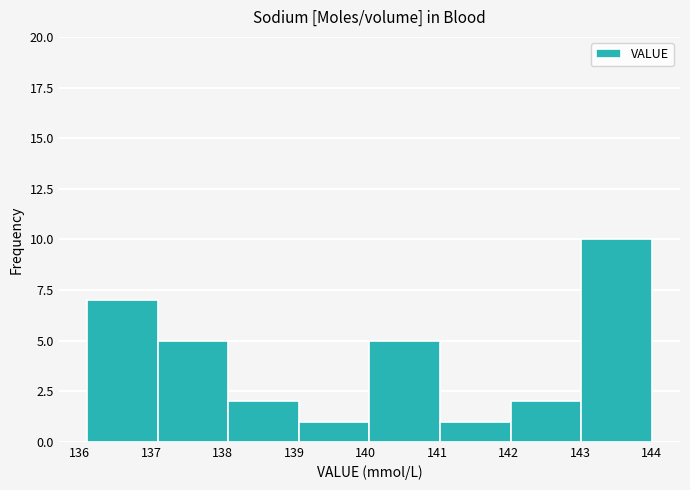

How tall is the bar that spans 142.0 to 143.0 on the x-axis? Neither the bar edges nor the heights are printed on the chart, so give them approximately, as read against the axes.

2